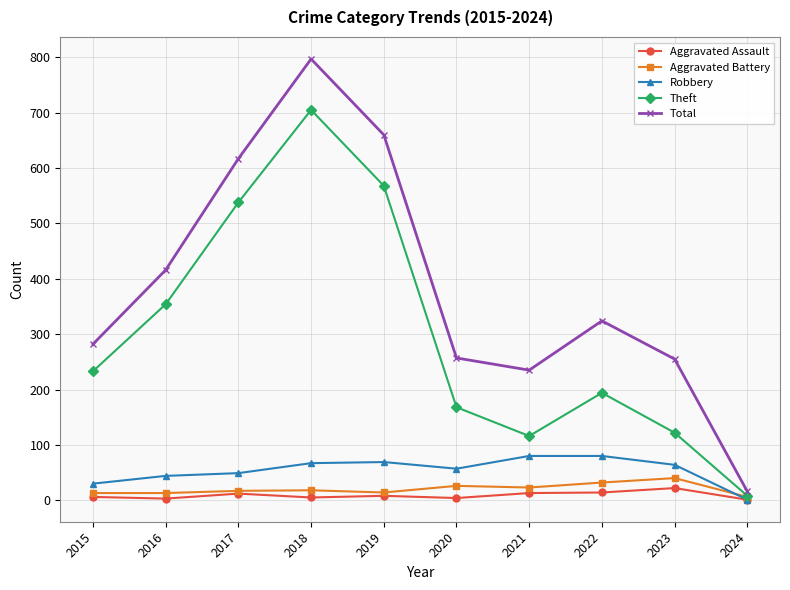

At which category is the sum across all series the highest?

2018